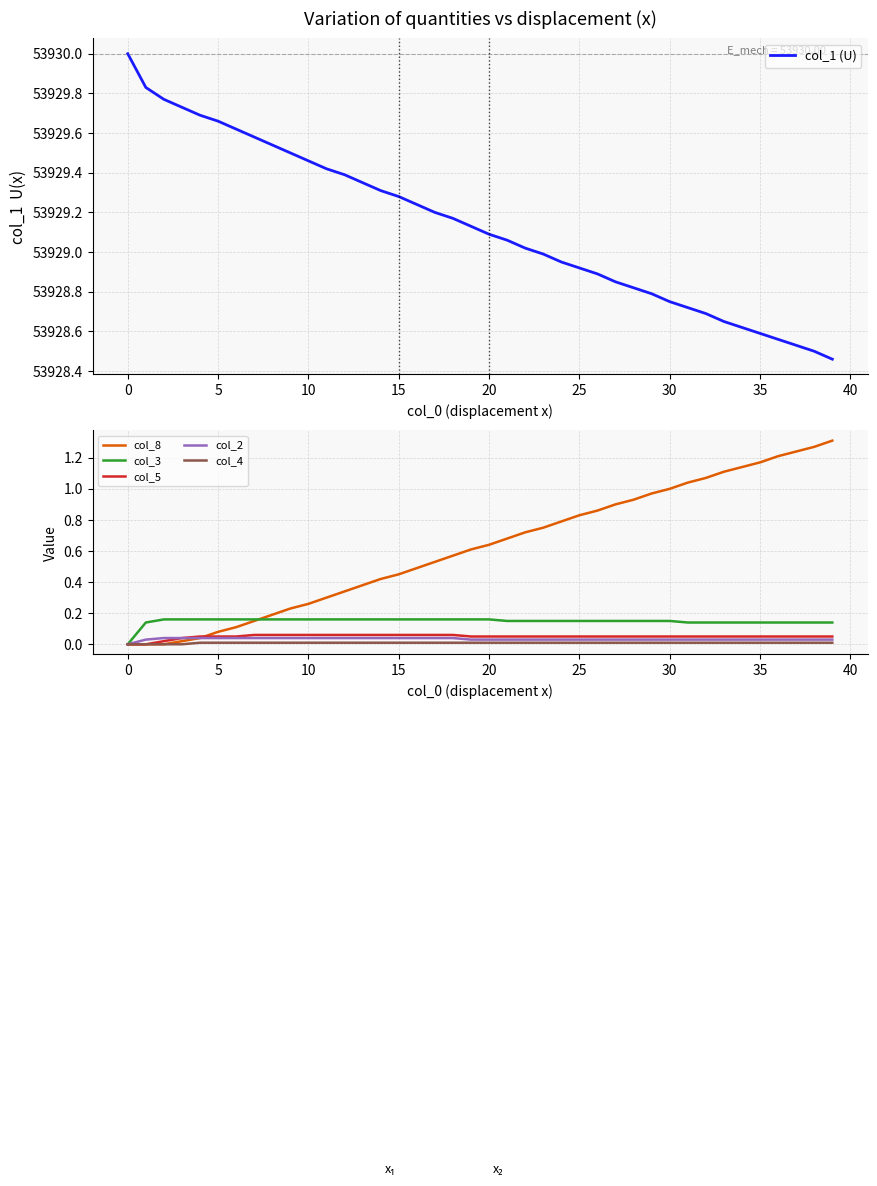

True or false: col_3 and col_5 cross at least once.

False